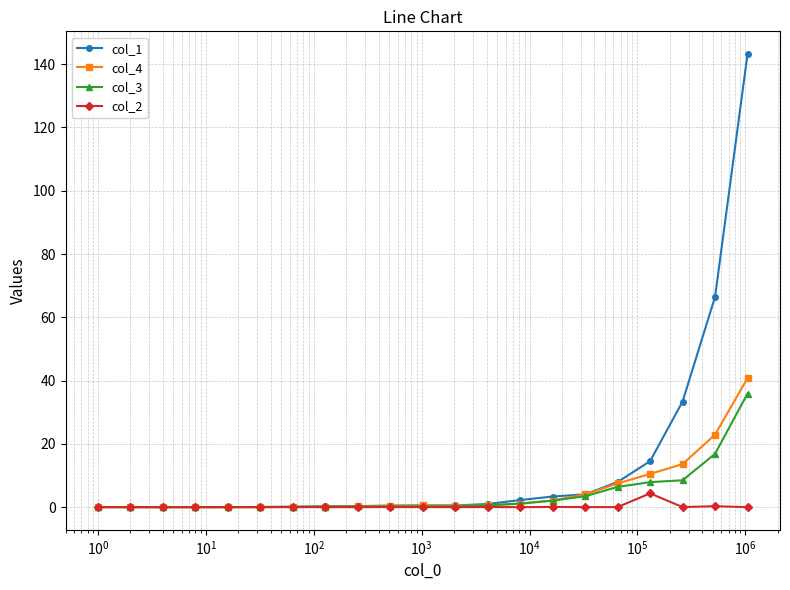

What is the maximum value shown in the chart?

143.2